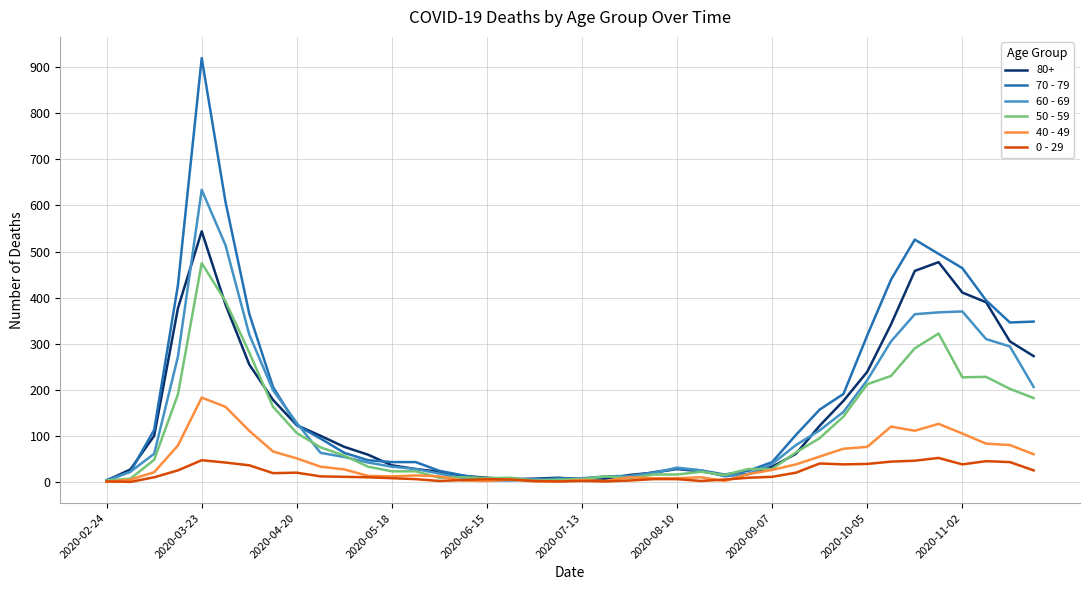

Rank the series by their maximum value, from highest to lowest.

70 - 79, 60 - 69, 80+, 50 - 59, 40 - 49, 0 - 29